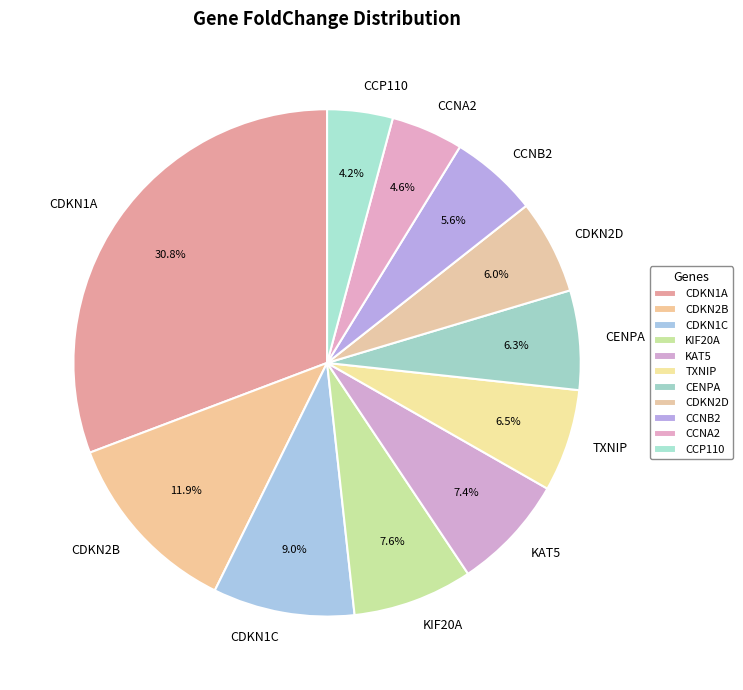

Does any single category account for the majority?

No